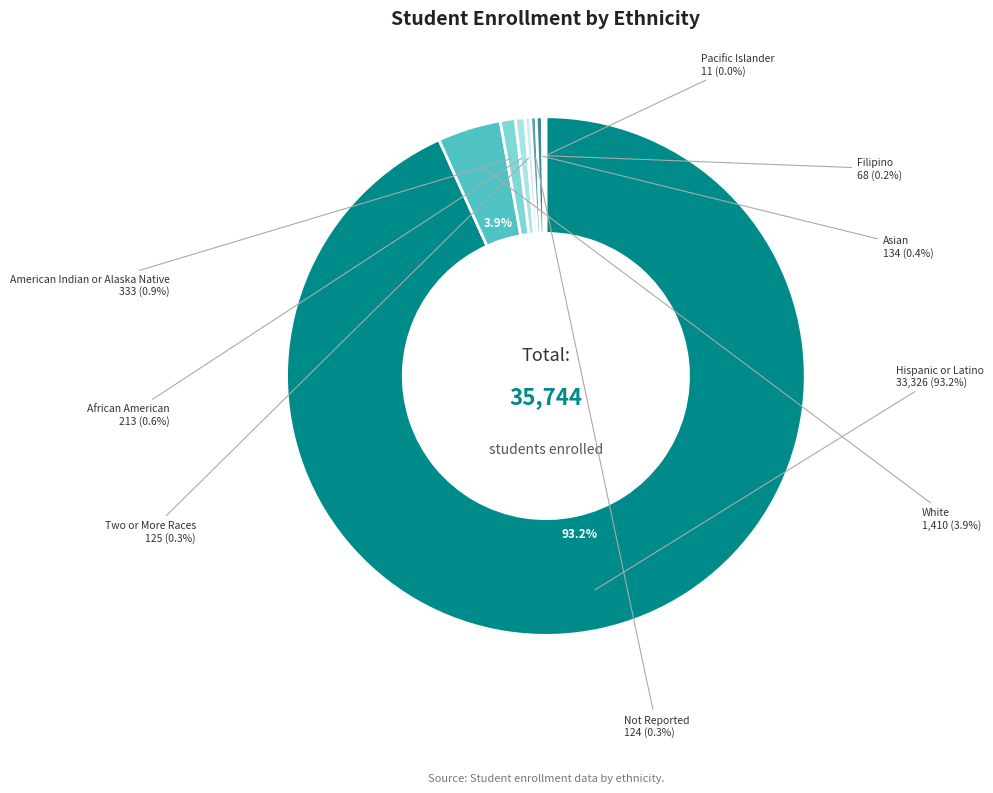

What is the total percentage of Pacific Islander and African American?

0.6%